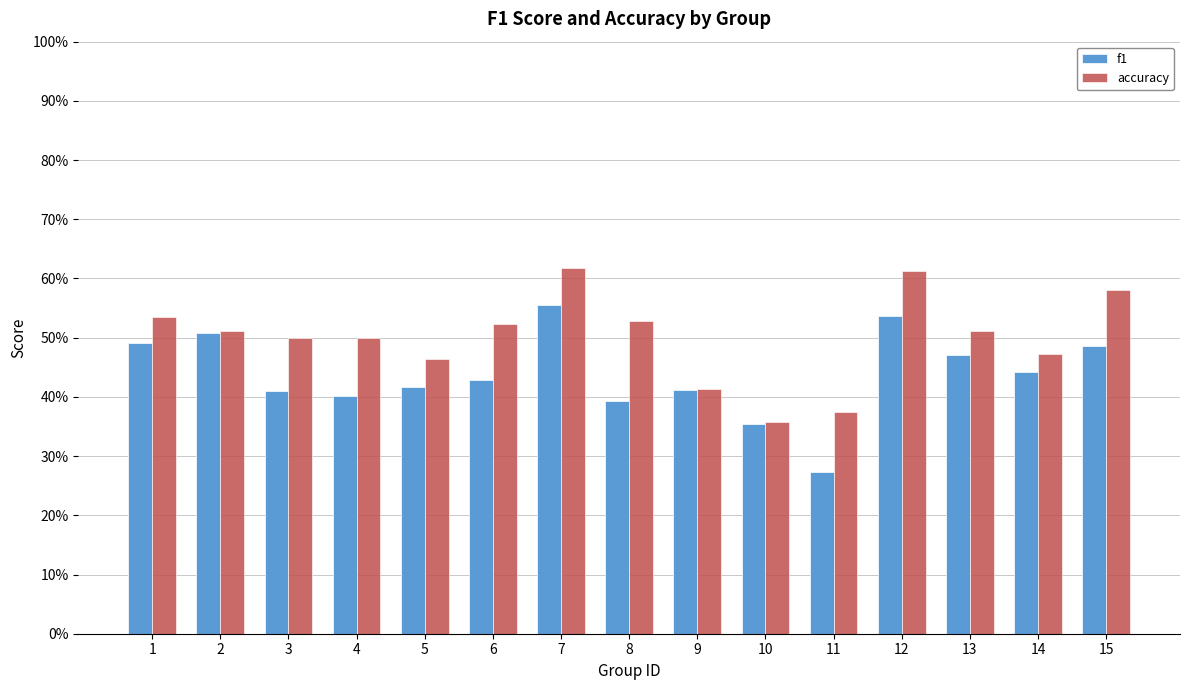

Between 2 and 12, which series saw the biggest shift?

accuracy